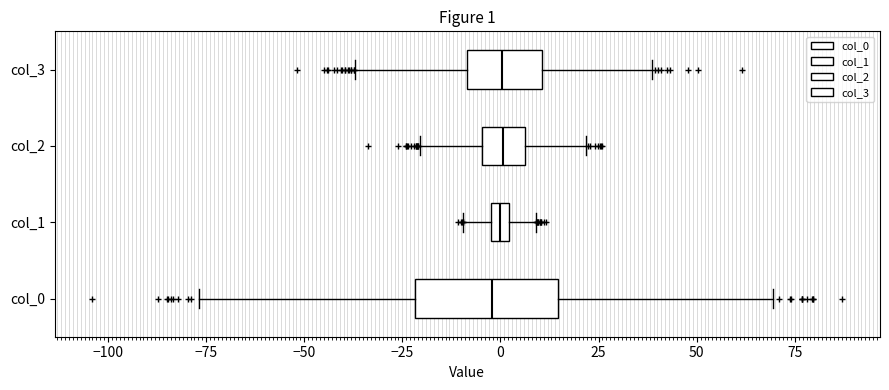

Which box is the widest, from its left edge to its right edge?

col_0